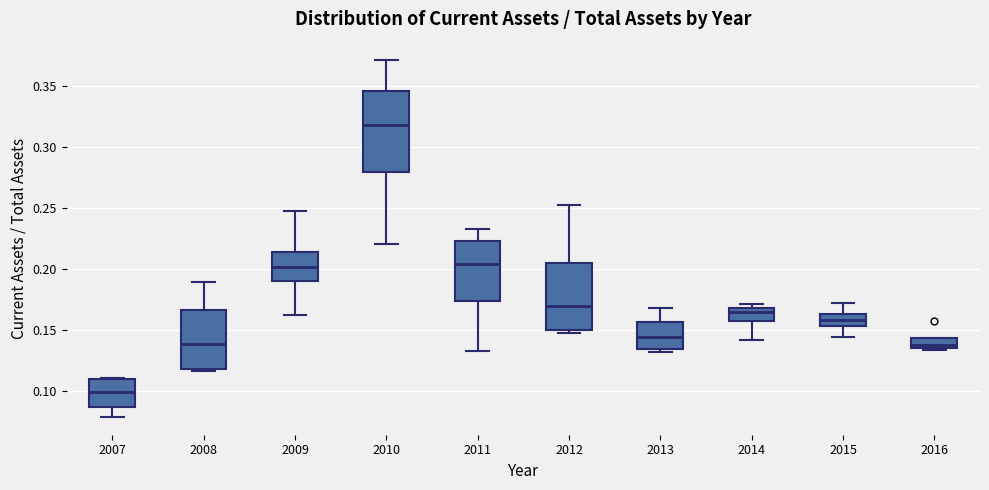

Where is the lower edge of the box at x = 2010 on the y-axis? The values are not printed on the chart, so give them approximately, as read against the axis.

0.280